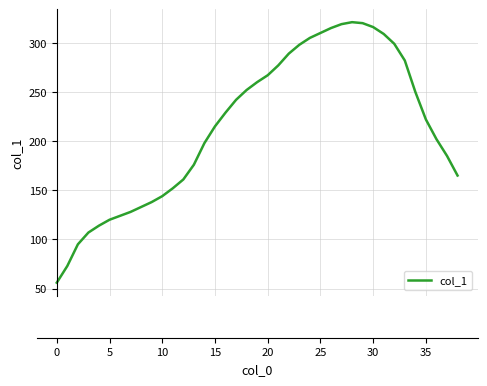

Count the number of categories in the chart.

39